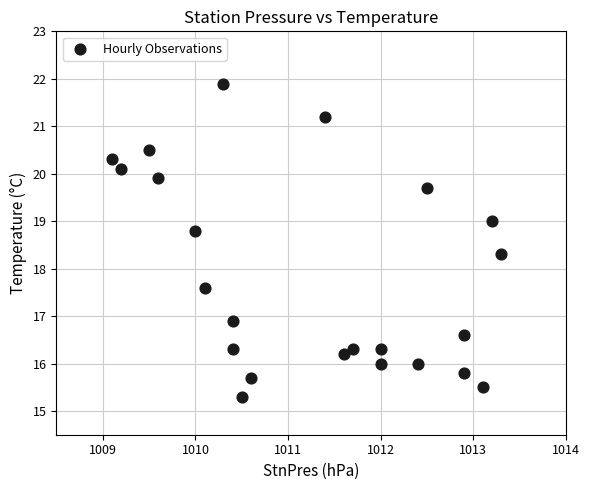

What is the range of Y values (max minus min)?

6.6